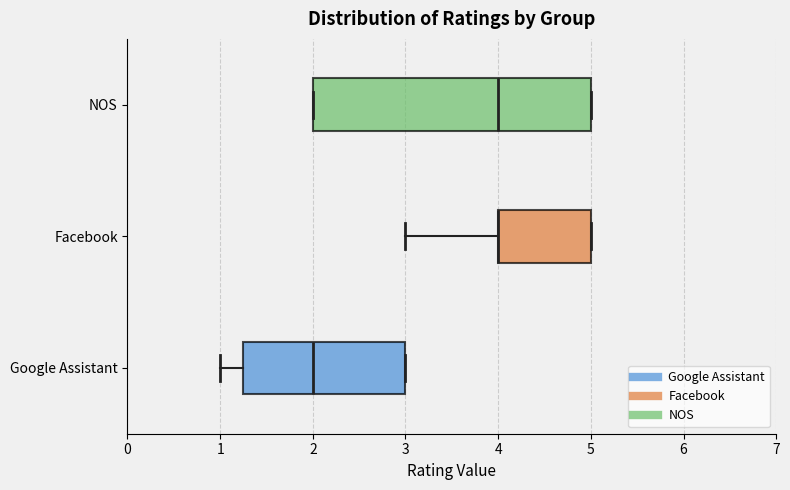

Reading bottom to top, transcribe this box plot: for each box, give where its median line is, the range the box spans, and where its two whiskers end, as read against the x-axis. The values are not printed on the chart, so give them approximately, as read against the axis.

Google Assistant: median 2.0, box 1.3 to 3.0, whiskers 1.0 to 3.0
Facebook: median 4.0 (drawn on the box's left edge), box 4.0 to 5.0, whiskers 3.0 to 5.0
NOS: median 4.0, box 2.0 to 5.0, whiskers 2.0 to 5.0